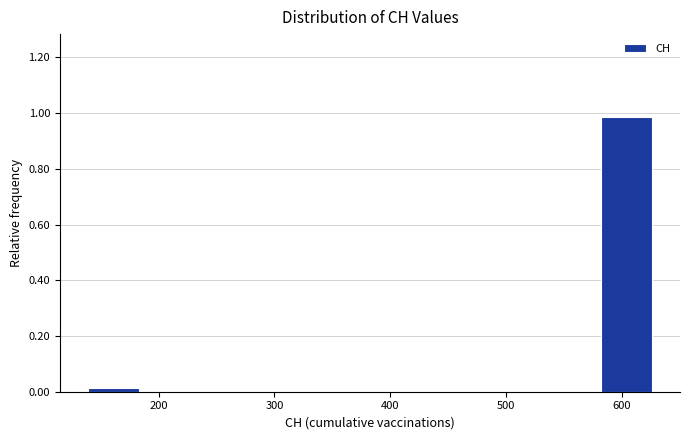

Reading left to right, transcribe this chart: for each bar, give the range it covers on the x-axis and its height. Neither the bar edges nor the heights are printed on the chart, so give them approximately, as read against the axes.

140 to 190: under 0.02
190 to 240: 0
240 to 290: 0
290 to 340: 0
340 to 390: 0
390 to 430: 0
430 to 480: 0
480 to 530: 0
530 to 580: 0
580 to 630: 0.98